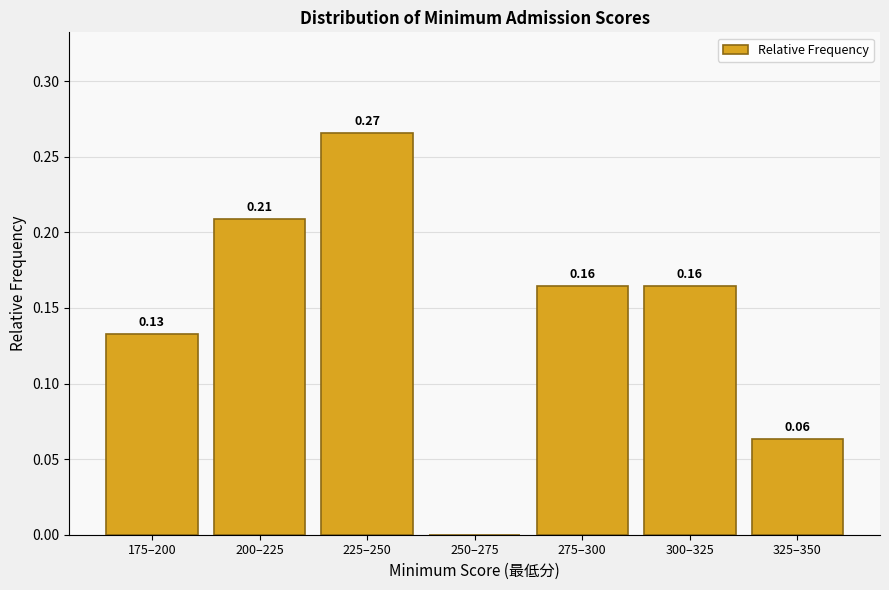

What is the sum of all values?

1.0